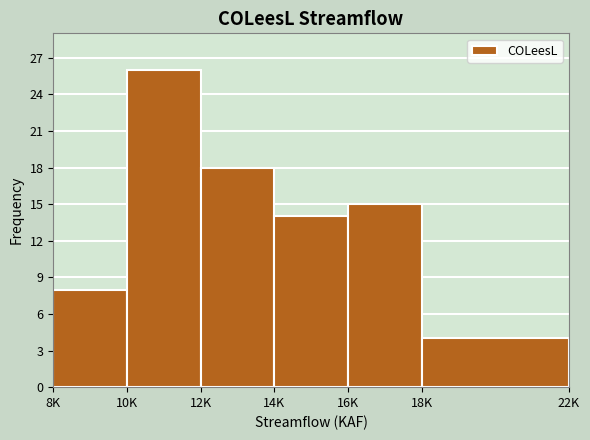

Reading right to left, extract all data points from this chart.

18K=4	16K=15	14K=14	12K=18	10K=26	8K=8